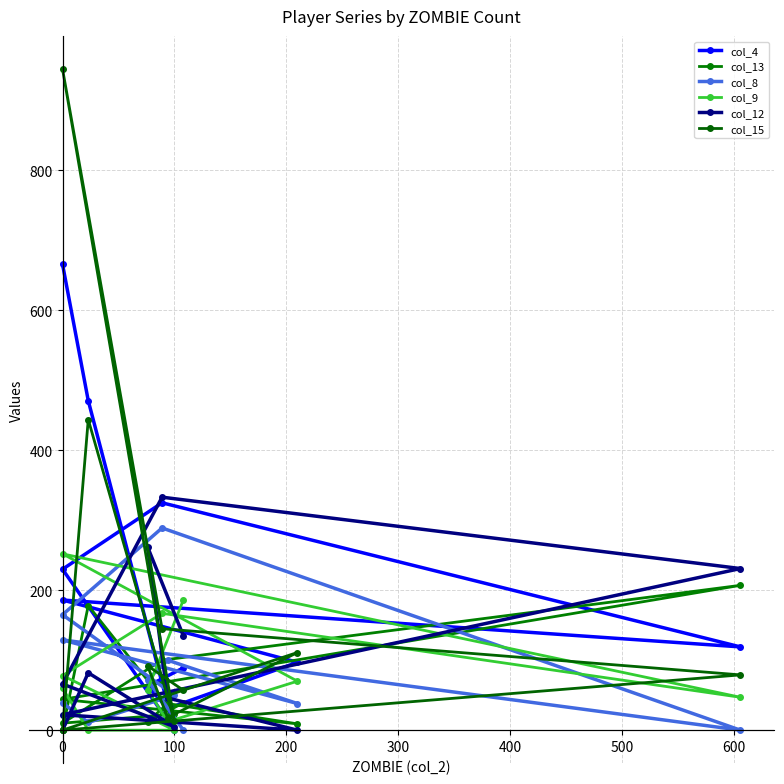

True or false: col_8 has more than 2 points higher than both neighbors.

True